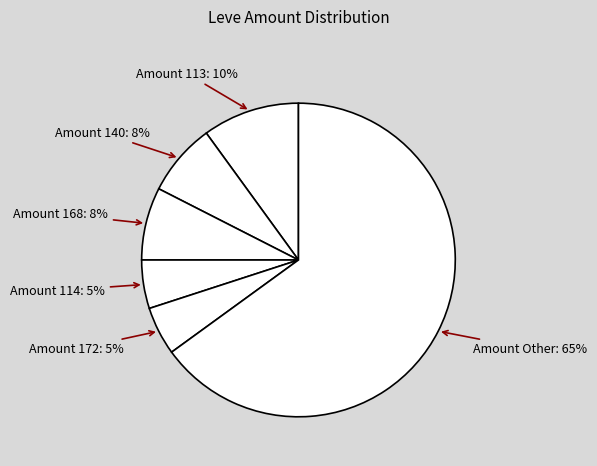

How many slices are in this pie chart?

6